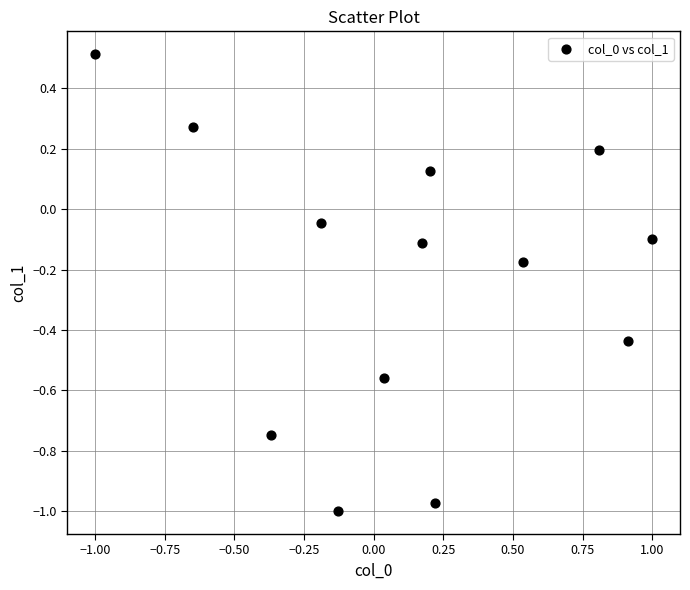

What is the range of Y values (max minus min)?

1.5